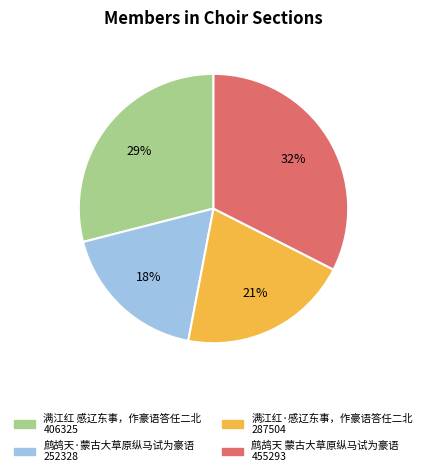

Do 满江红 感辽东事，作豪语答任二北 and 鹧鸪天·蒙古大草原纵马试为豪语 together represent more than half of the pie?

No